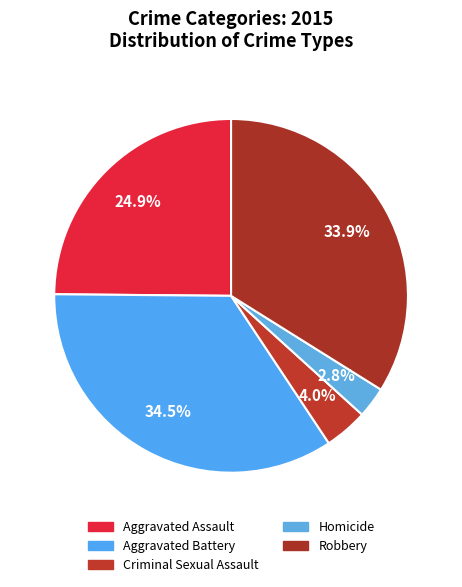

To the nearest percent, what is the combined percentage of Aggravated Assault and Homicide?

28%